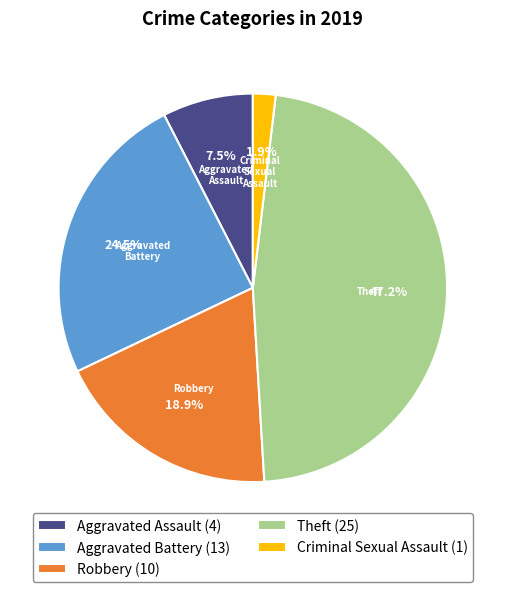

Does any single category account for the majority?

No